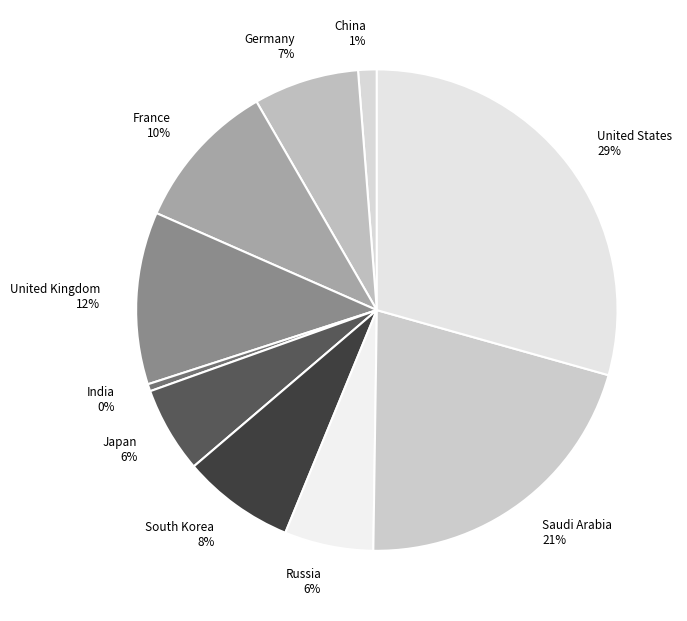

Do Russia 6% and France 10% together represent more than half of the pie?

No